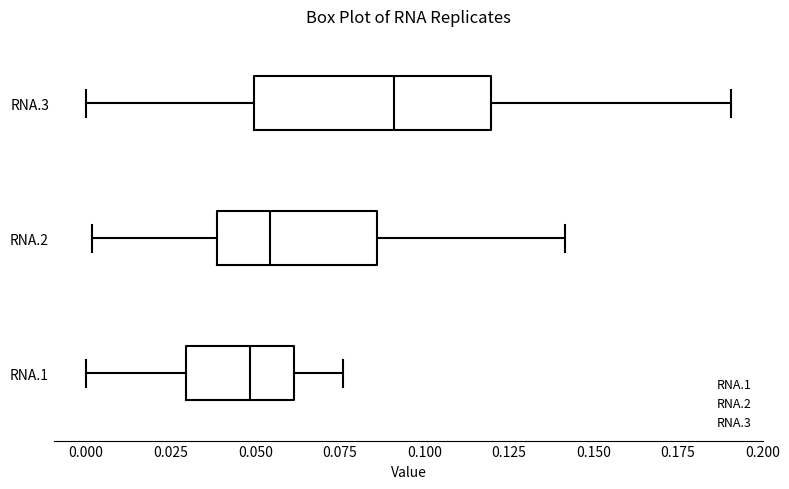

Reading bottom to top, transcribe this box plot: for each box, give where its median line is, the range the box spans, and where its two whiskers end, as read against the x-axis. The values are not printed on the chart, so give them approximately, as read against the axis.

RNA.1: median 0.050, box 0.030 to 0.060, whiskers 0.000 to 0.075
RNA.2: median 0.055, box 0.040 to 0.085, whiskers 0.000 to 0.140
RNA.3: median 0.090, box 0.050 to 0.120, whiskers 0.000 to 0.190